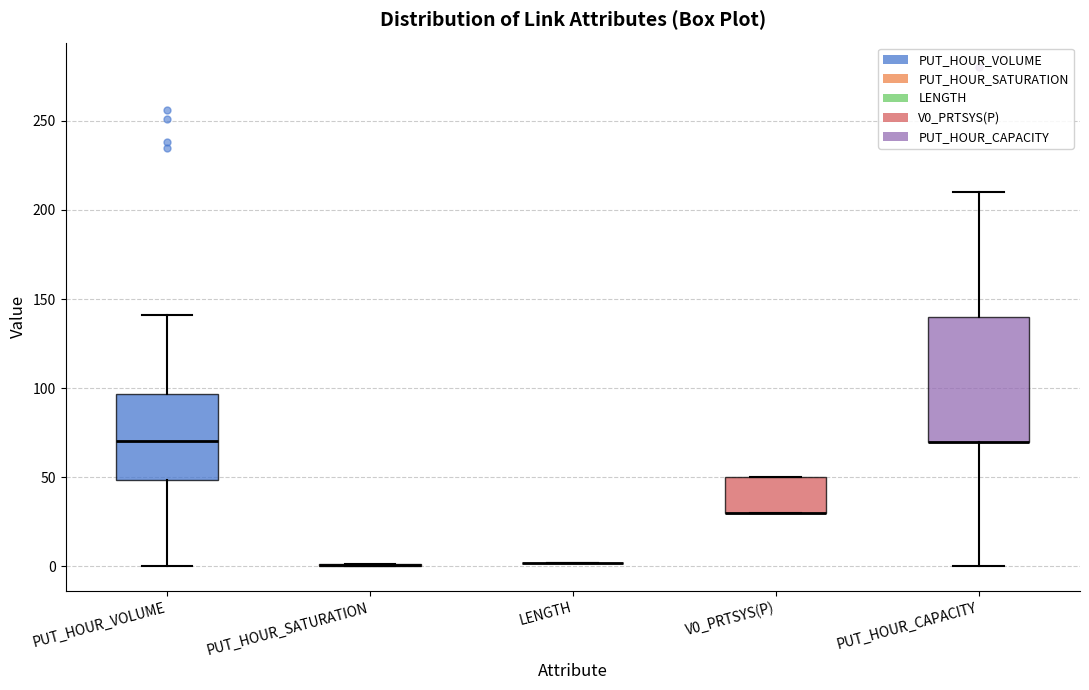

Reading left to right, read every box against the y-axis: the position of its median line, the range the box covers, and the ends of its whiskers. The values are not printed on the chart, so give them approximately, as read against the axis.

PUT_HOUR_VOLUME: median 70, box 50 to 95, whiskers 0 to 140
PUT_HOUR_SATURATION: box collapsed to a line at 0, whiskers 0 to 0
LENGTH: box collapsed to a line at 0, whiskers 0 to 0
V0_PRTSYS(P): median 30 (drawn on the box's lower edge), box 30 to 50, whiskers 30 to 50
PUT_HOUR_CAPACITY: median 70 (drawn on the box's lower edge), box 70 to 140, whiskers 0 to 210